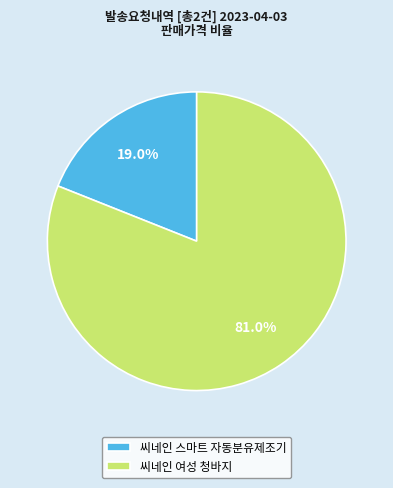

What is the smallest slice in the pie chart?

씨네인 스마트 자동분유제조기